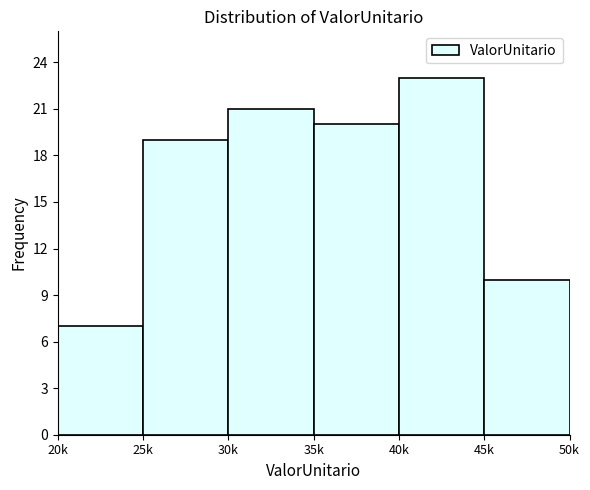

Reading right to left, what are all the values shown in this chart?

45k=10	40k=23	35k=20	30k=21	25k=19	20k=7